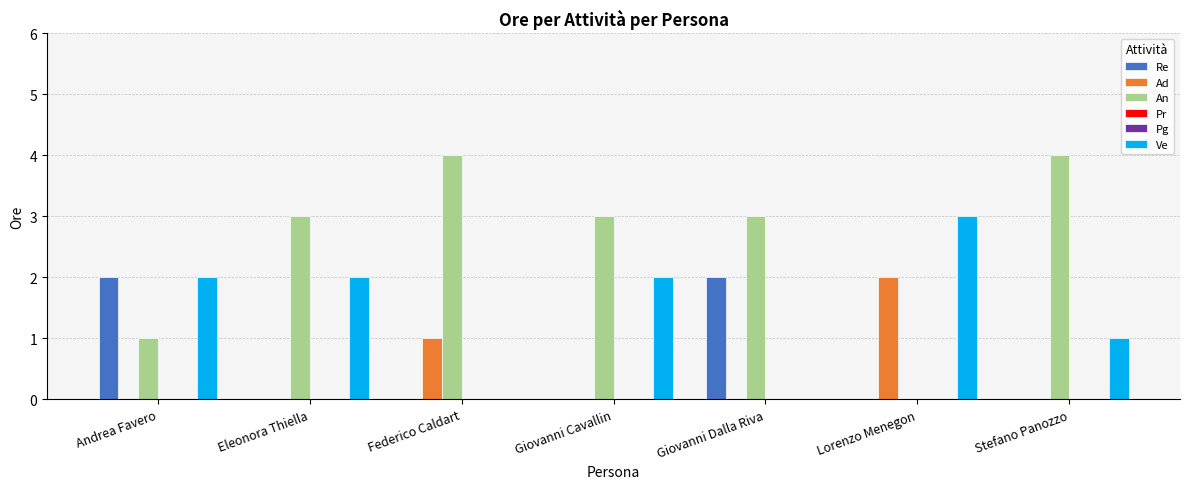

Which series has the widest spread of values?

An